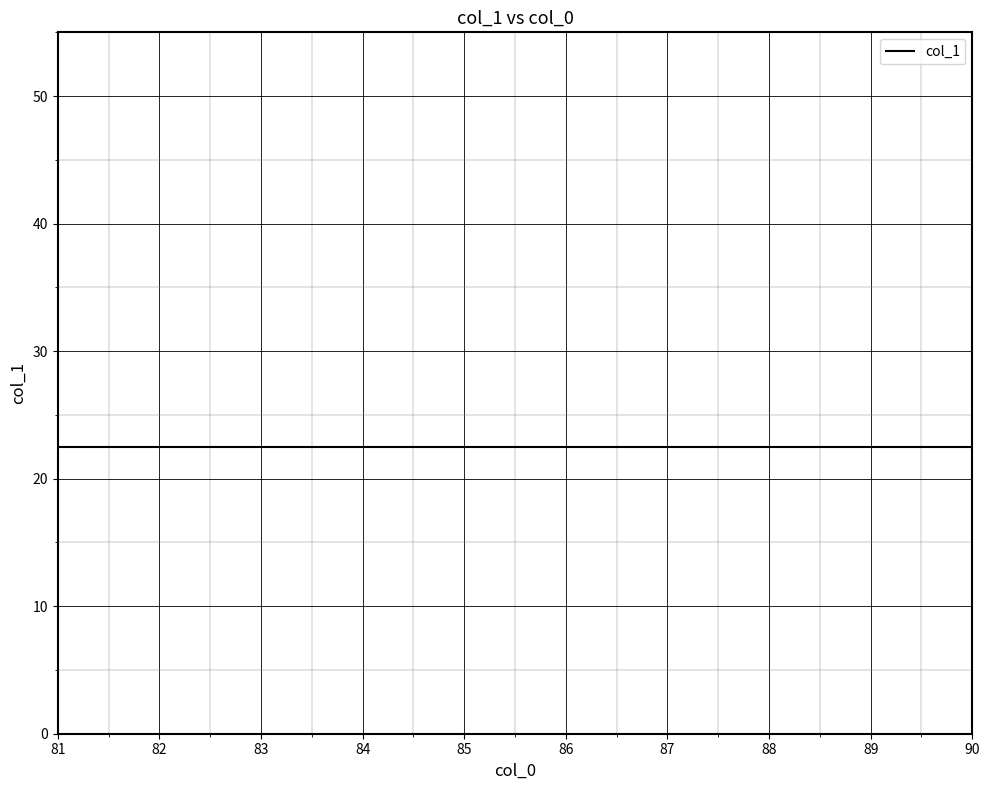

The value at 88 is 35. True or false?

False